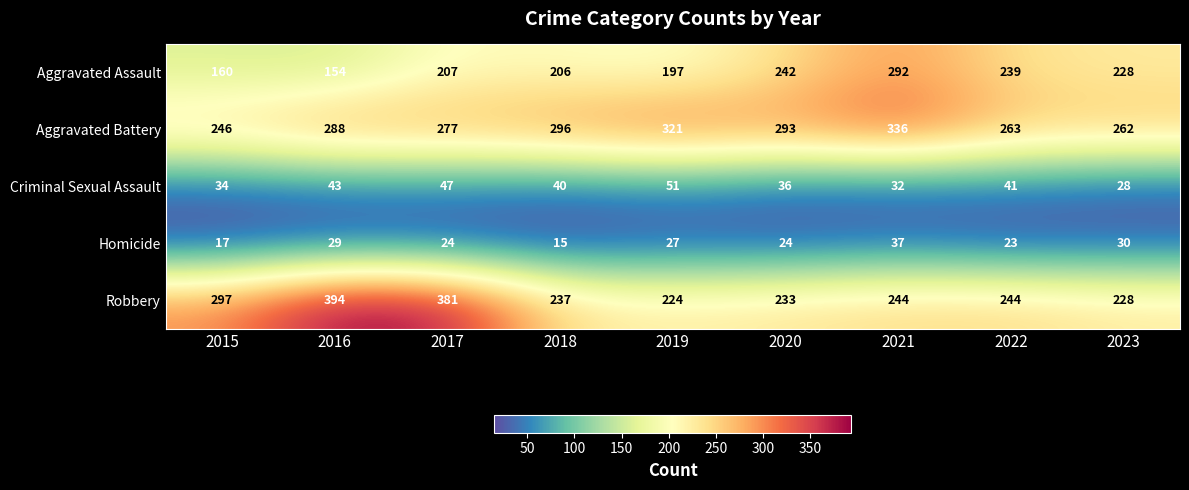

Which series changed the most between 2019 and 2021?

Aggravated Assault